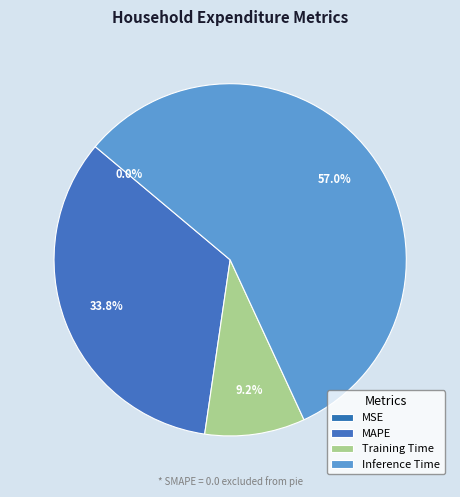

To the nearest percent, what portion does Inference Time represent?

57%